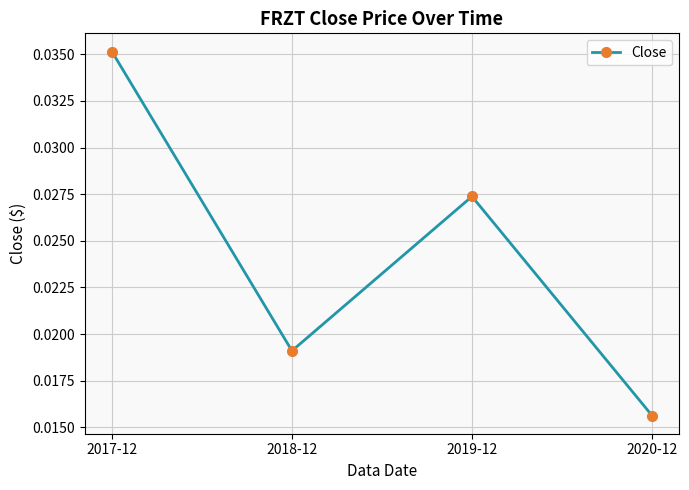

Which category has the lowest value across all series?

2020-12